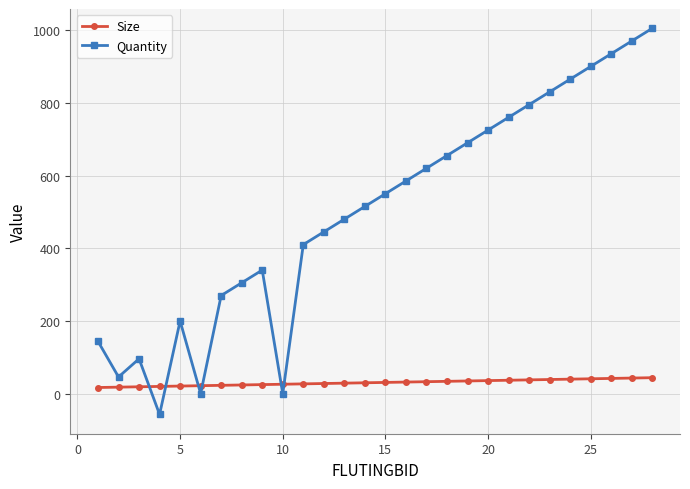

What is the difference between the maximum and second lowest values in the Quantity series?

1005